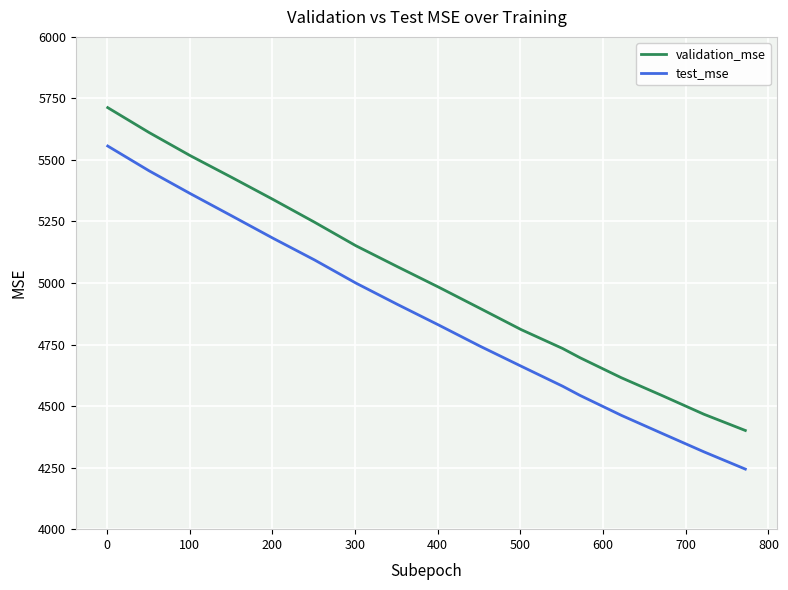

What are all the series names shown in the legend?

validation_mse, test_mse